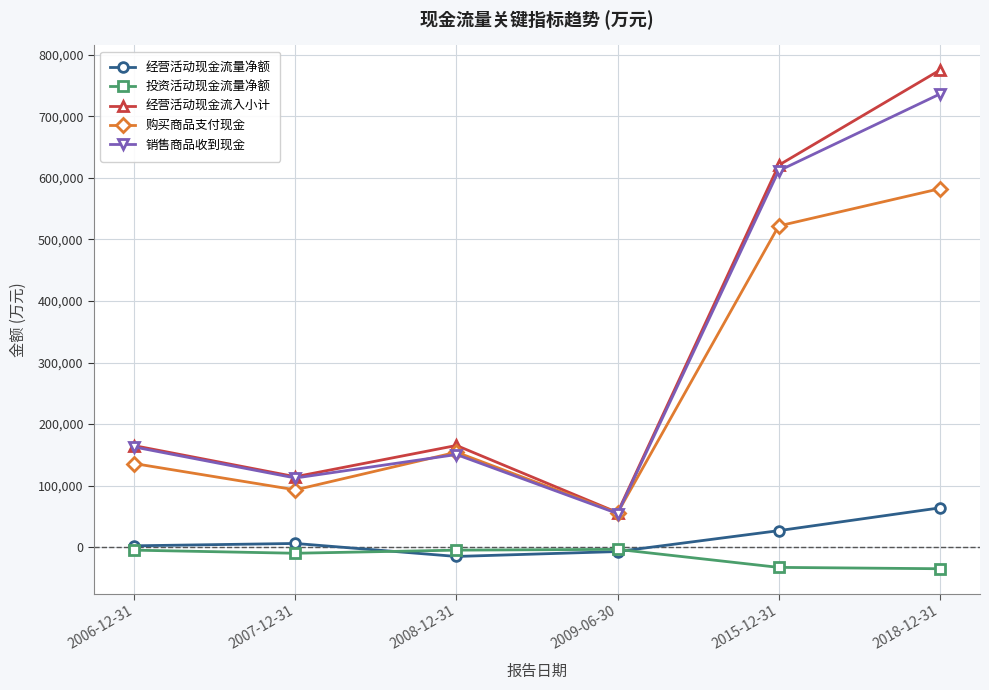

Rank the series at 2015-12-31 from highest to lowest value.

经营活动现金流入小计, 销售商品收到现金, 购买商品支付现金, 经营活动现金流量净额, 投资活动现金流量净额